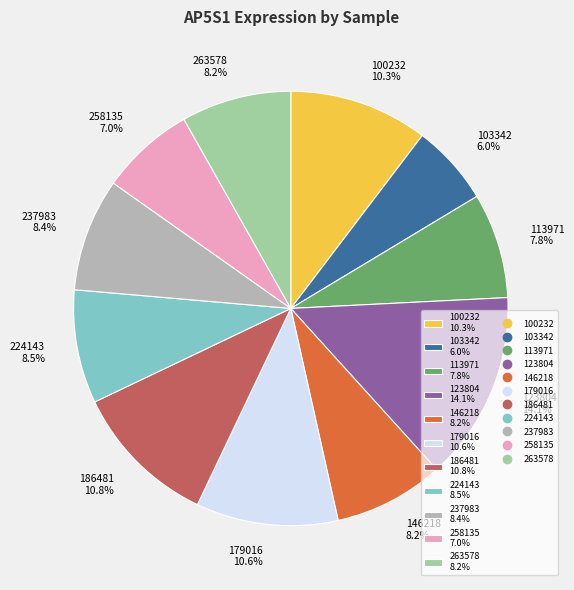

What is the smallest slice in the pie chart?

103342